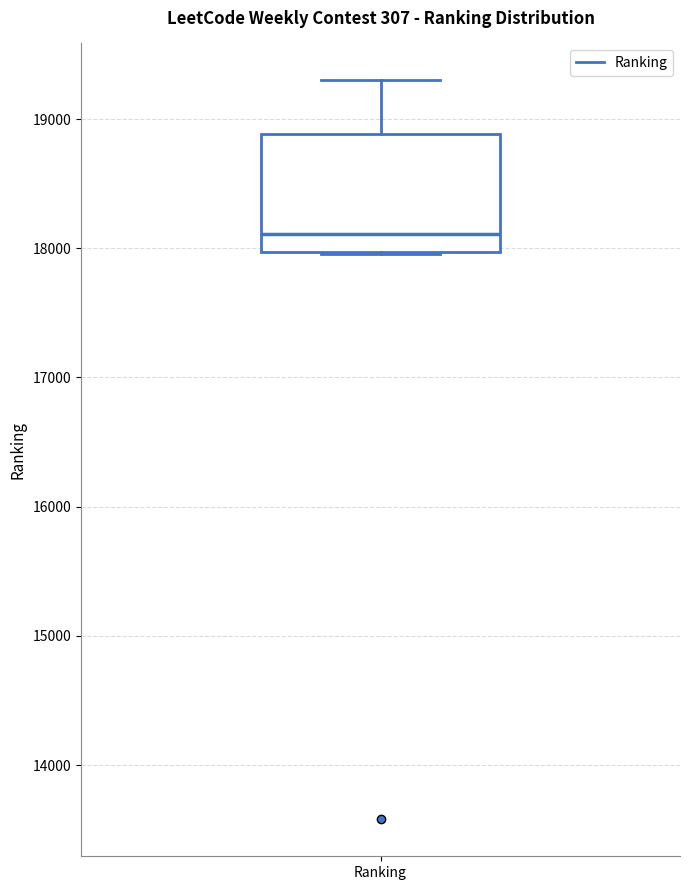

Read this box plot against the y-axis: the position of the median line, the range covered by the box, and the ends of both whiskers. The values are not printed on the chart, so give them approximately, as read against the axis.

median 18100, box 18000 to 18900, whiskers 18000 to 19300